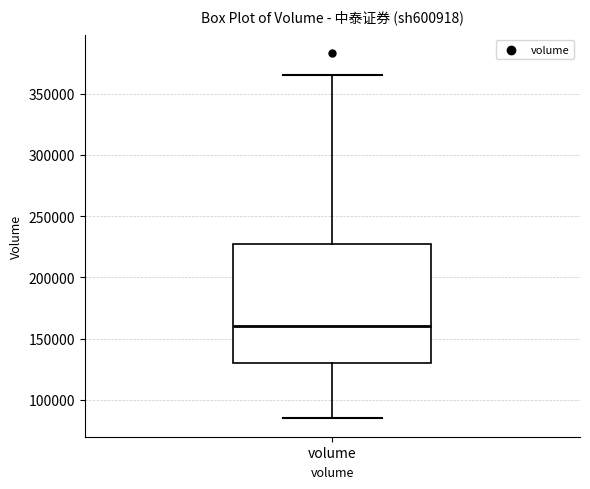

Transcribe this box plot: give where the median line is, the range the box spans, and where the two whiskers end, as read against the y-axis. The values are not printed on the chart, so give them approximately, as read against the axis.

median 160000, box 130000 to 225000, whiskers 85000 to 365000